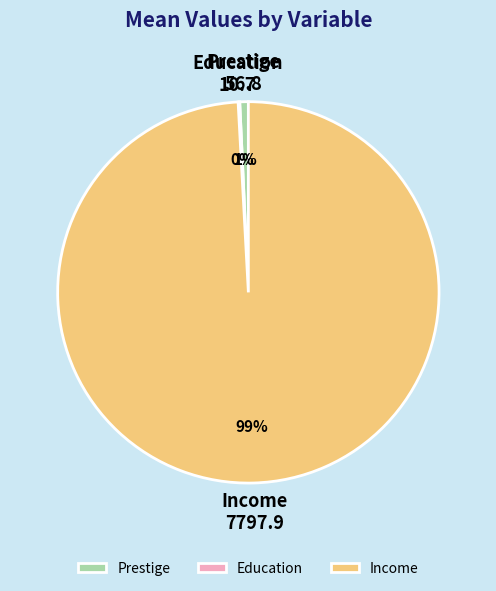

The Prestige slice represents 10% of the pie. True or false?

False